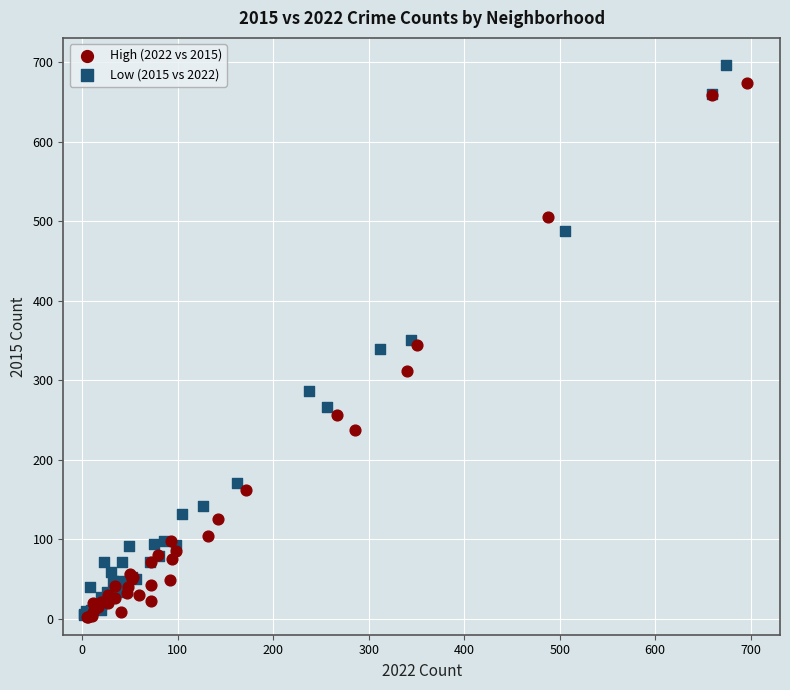

Which series has the widest spread of Y values?

Low (2015 vs 2022)